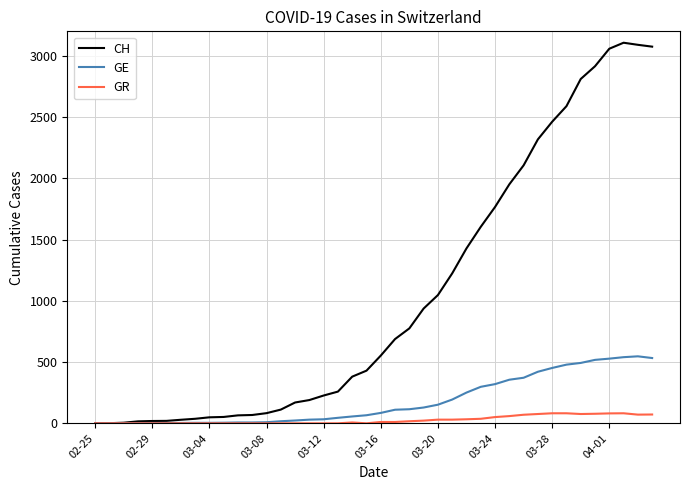

Which series has the largest total across all categories?

CH